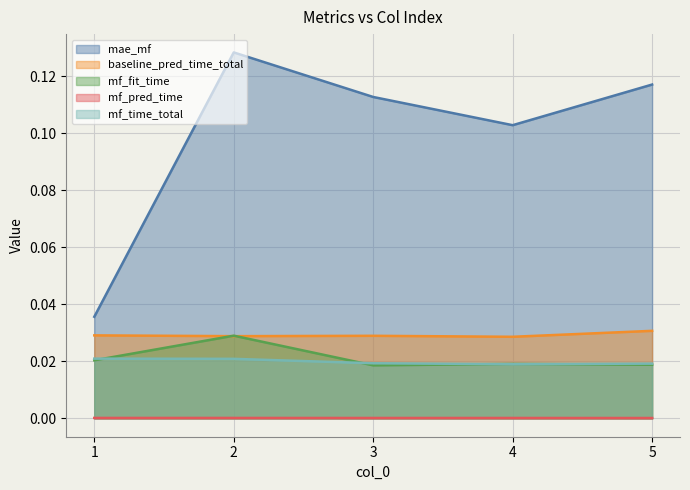

What is the spread (max minus min) of values at 4?

0.1